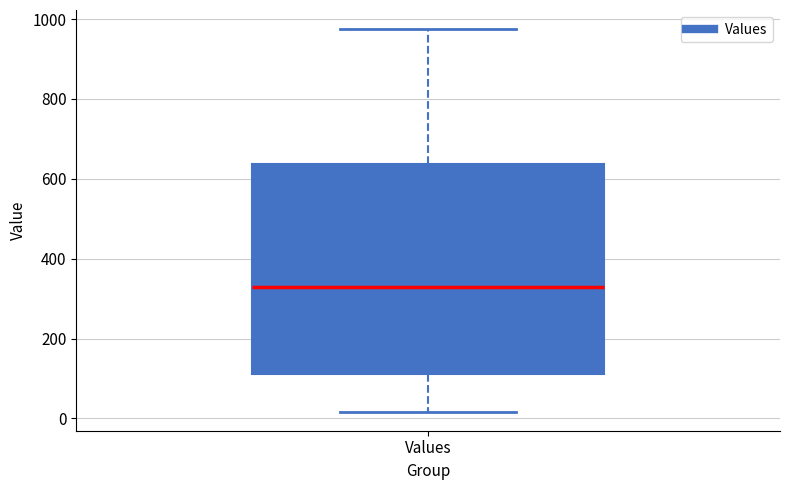

Where does the upper whisker of the box for Values end on the y-axis? The values are not printed on the chart, so give them approximately, as read against the axis.

980